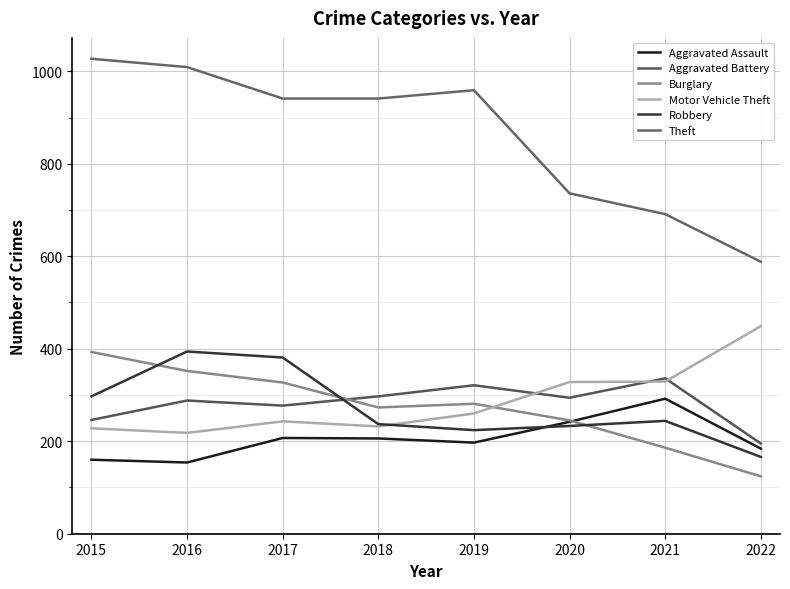

In Aggravated Assault, how many points are higher than both neighbors (excluding endpoints)?

2